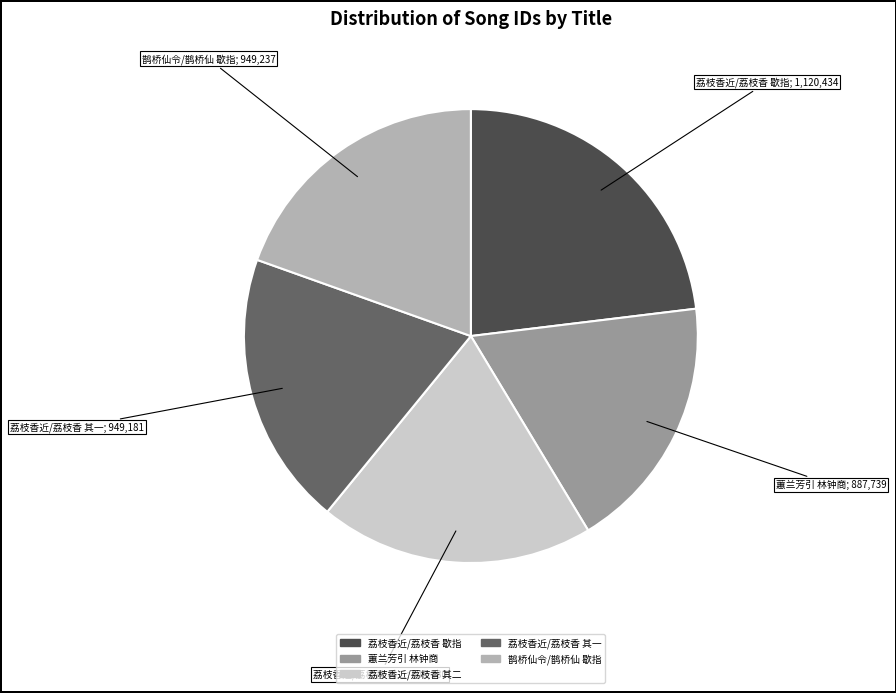

How many slices are in this pie chart?

5